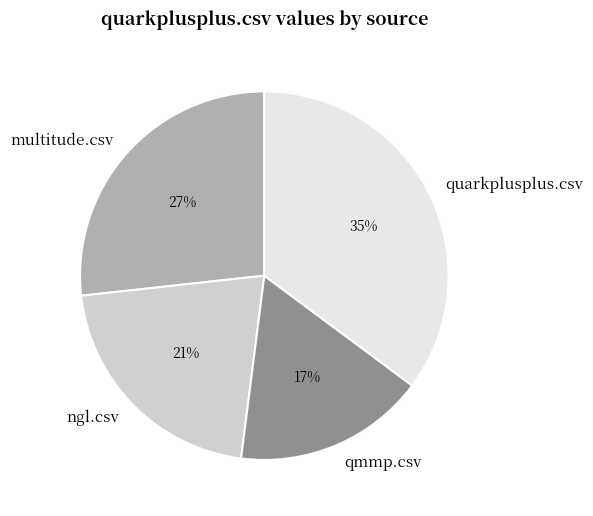

Does any single category account for the majority?

No